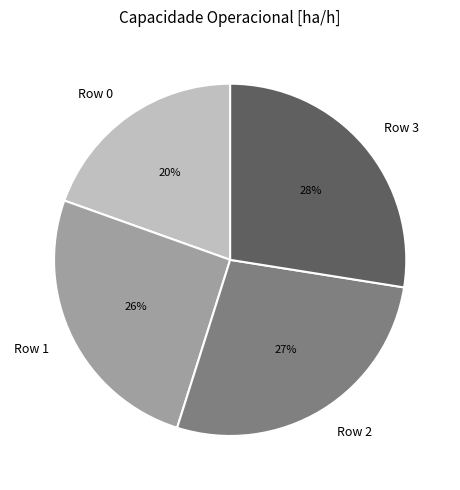

How many segments does this pie chart have?

4